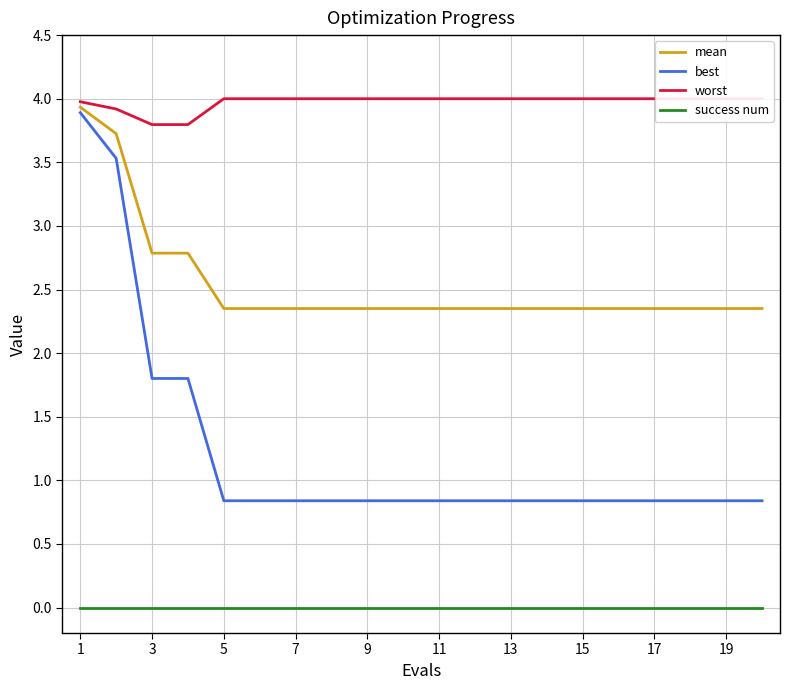

True or false: success num and worst intersect in this chart.

False